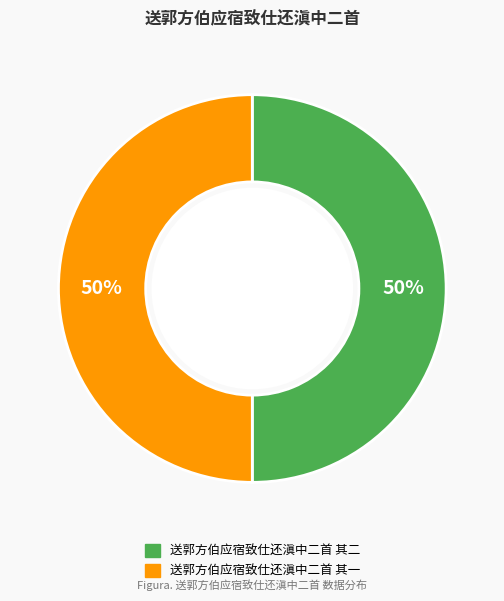

What is the ratio of the value at 送郭方伯应宿致仕还滇中二首 其一 to the value at 送郭方伯应宿致仕还滇中二首 其二?

1.0